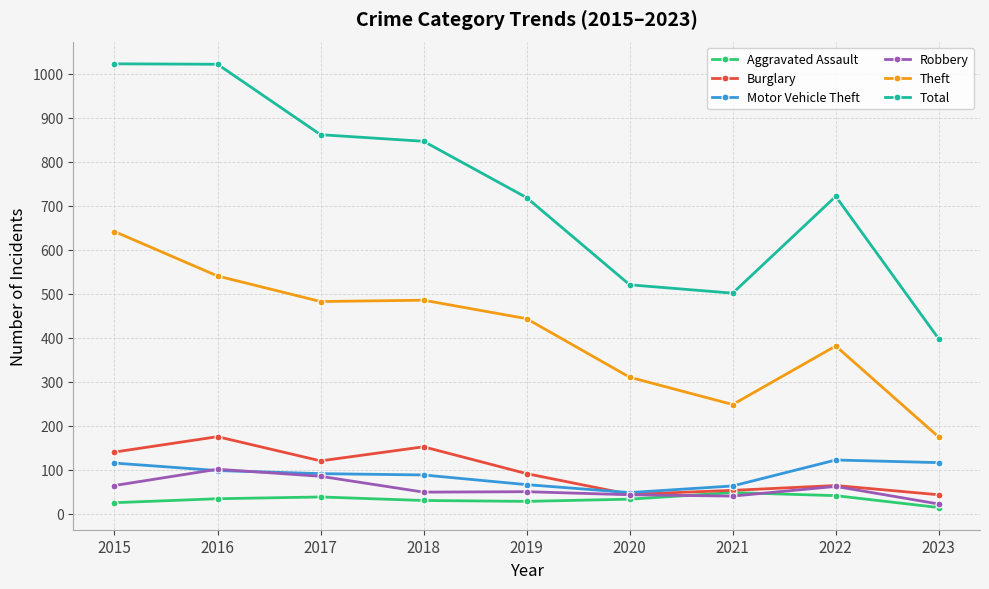

True or false: Aggravated Assault has a value of 30 at 2018.

True